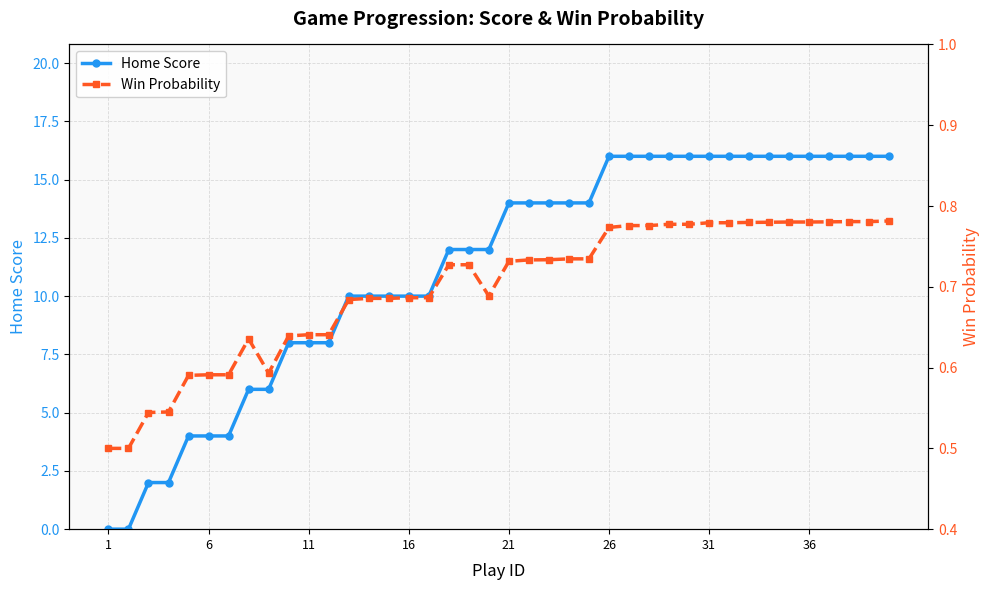

What are all the series names shown in the legend?

Home Score, Win Probability